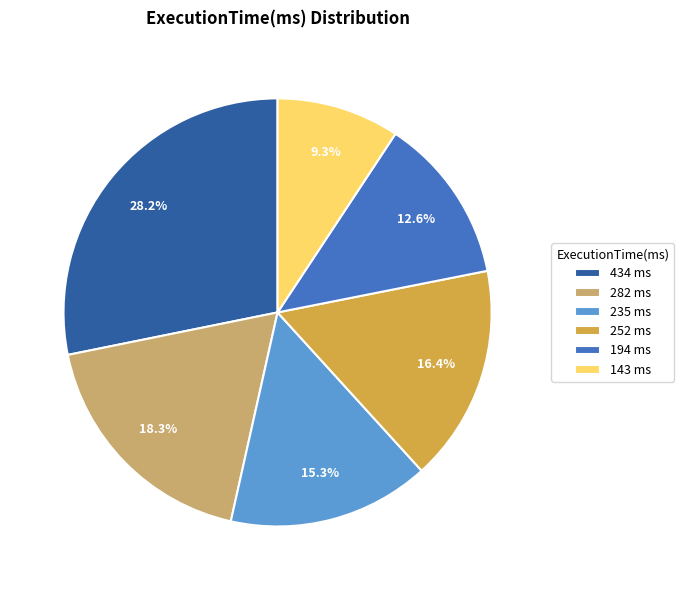

Count the number of slices in the pie.

6